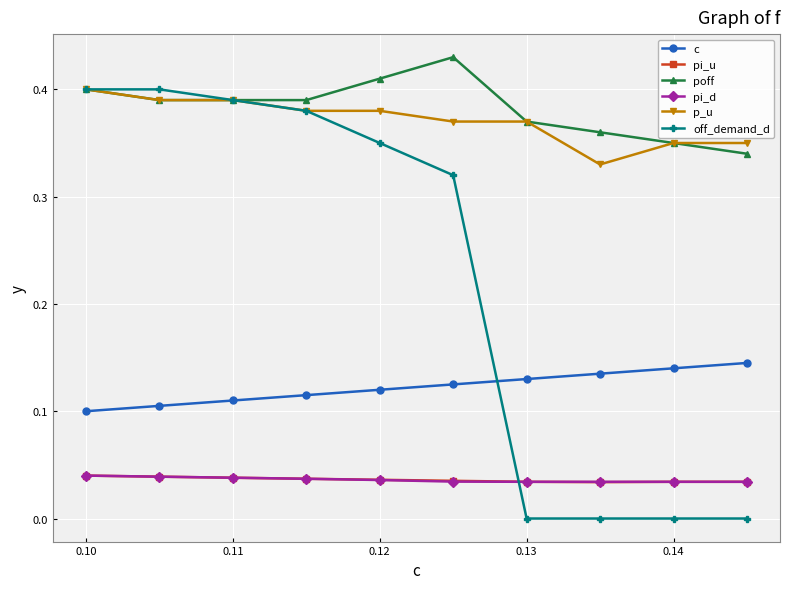

Which series has the largest range (max minus min)?

off_demand_d